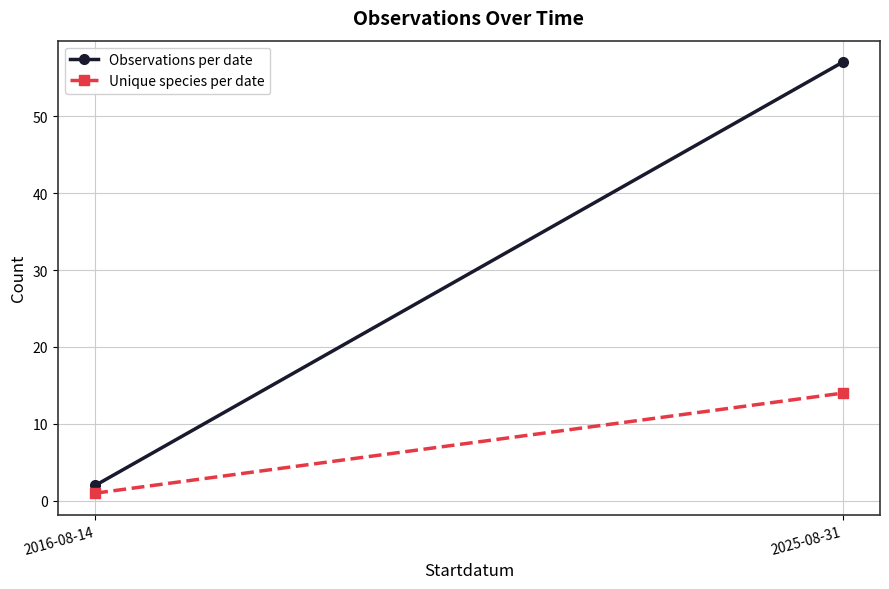

The value of Observations per date at 2025-08-31 is 57. True or false?

True